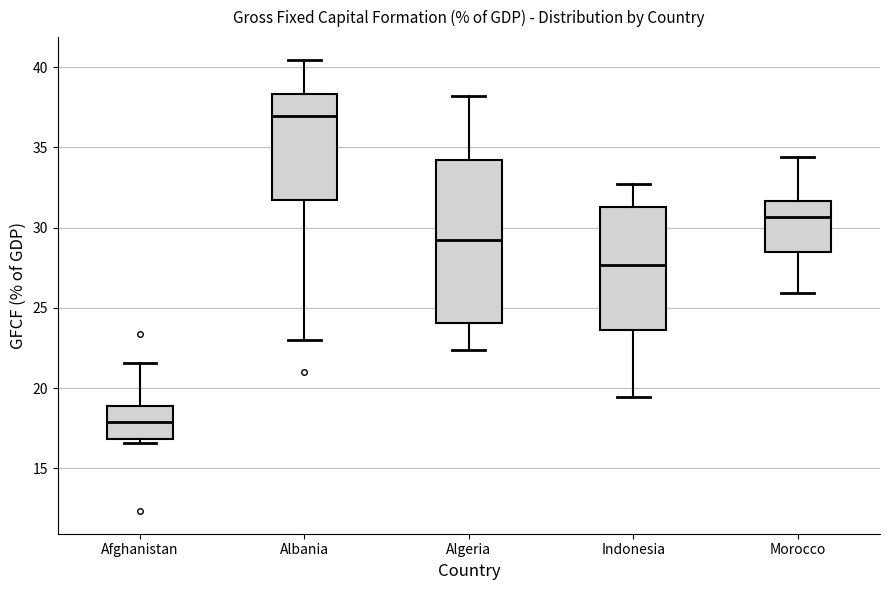

Which box is the tallest, from its lower edge to its upper edge?

Algeria